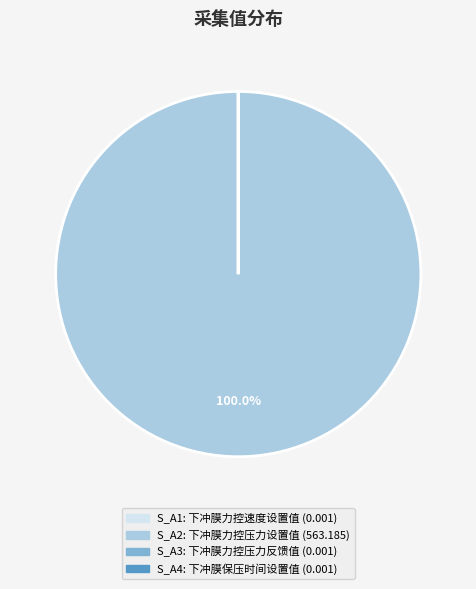

Is there any slice that represents more than half of the pie?

Yes